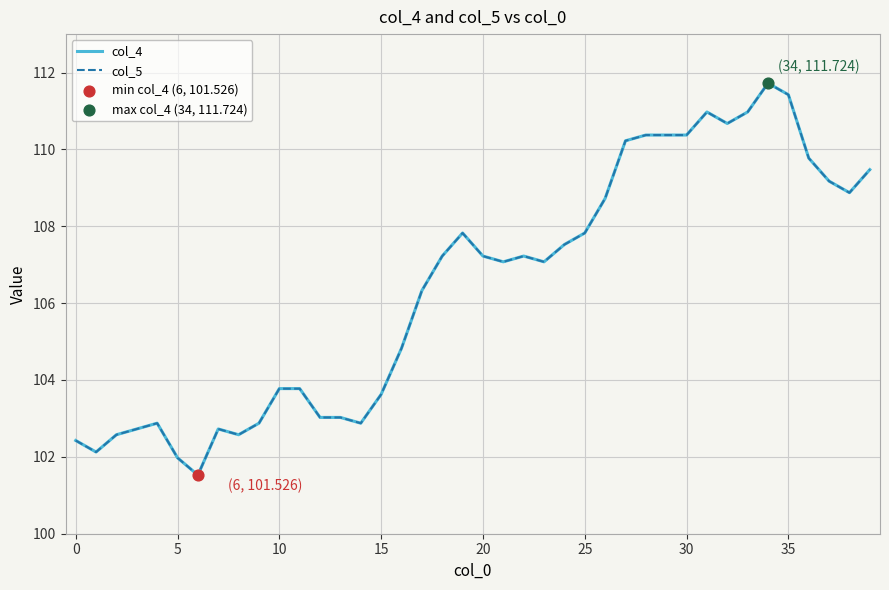

Which series has the largest range (max minus min)?

col_4